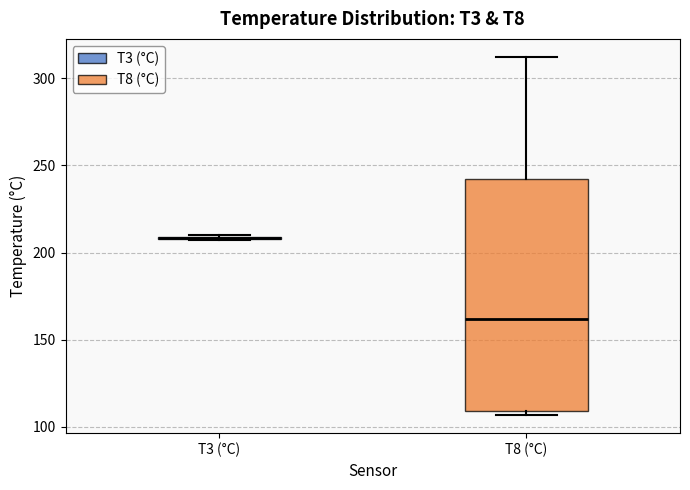

Reading left to right, read every box against the y-axis: the position of its median line, the range the box covers, and the ends of its whiskers. The values are not printed on the chart, so give them approximately, as read against the axis.

T3 (°C): box collapsed to a line at 210, whiskers 205 to 210
T8 (°C): median 160, box 110 to 240, whiskers 105 to 310